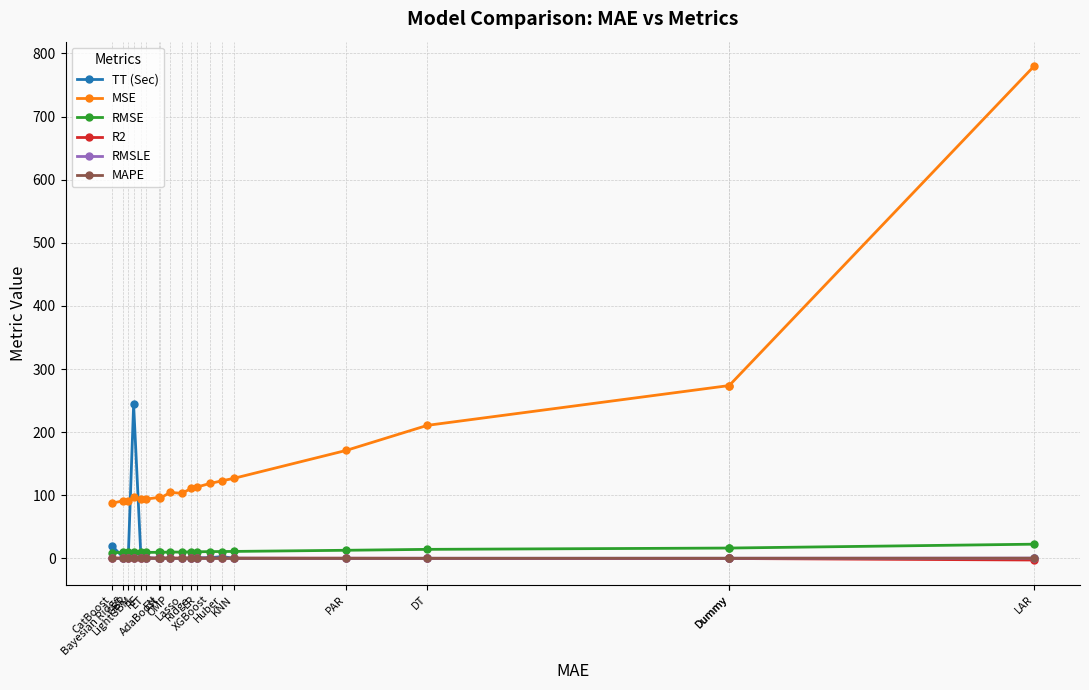

Between CatBoost and DT, which series saw the biggest shift?

MSE